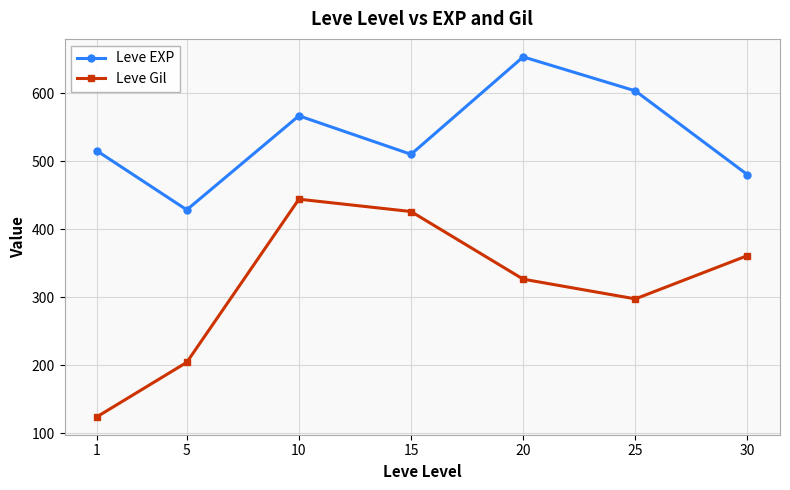

True or false: Leve Gil has a value of 297.3 at 25.

True